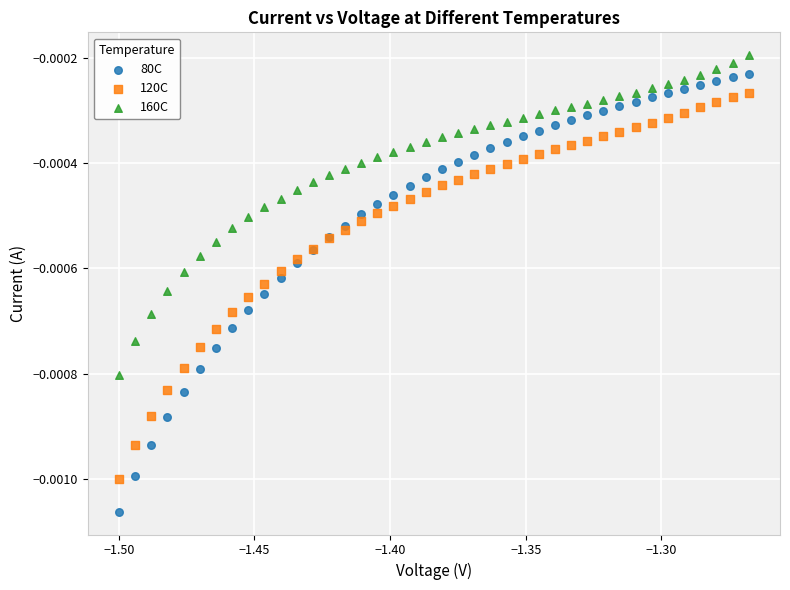

What are all the series names shown in the legend?

80C, 120C, 160C